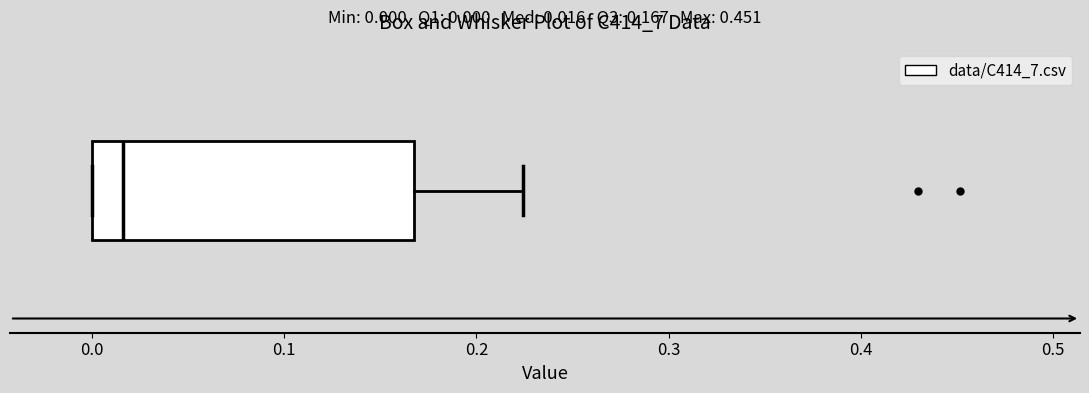

Read this box plot against the x-axis: the position of the median line, the range covered by the box, and the ends of both whiskers. The values are not printed on the chart, so give them approximately, as read against the axis.

median 0.02, box 0.00 to 0.17, whiskers 0.00 to 0.22